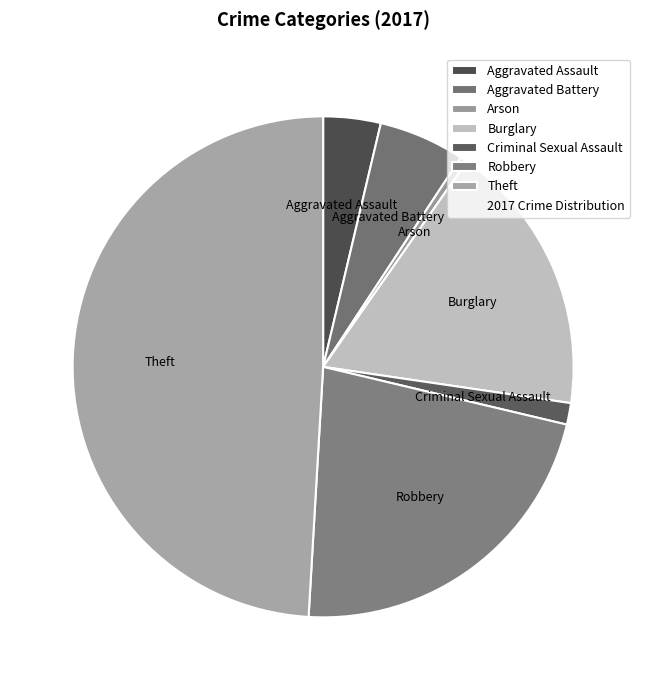

Which has a higher value, Robbery or Theft?

Theft